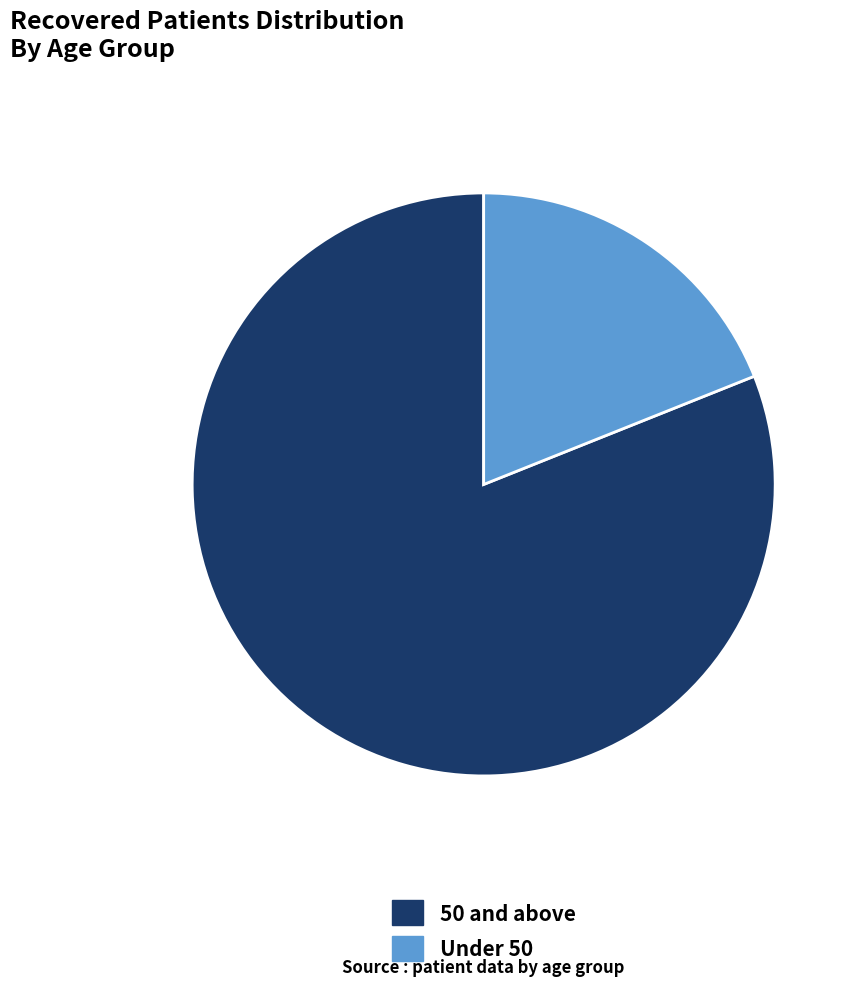

The 50 and above slice represents 81% of the pie. True or false?

True